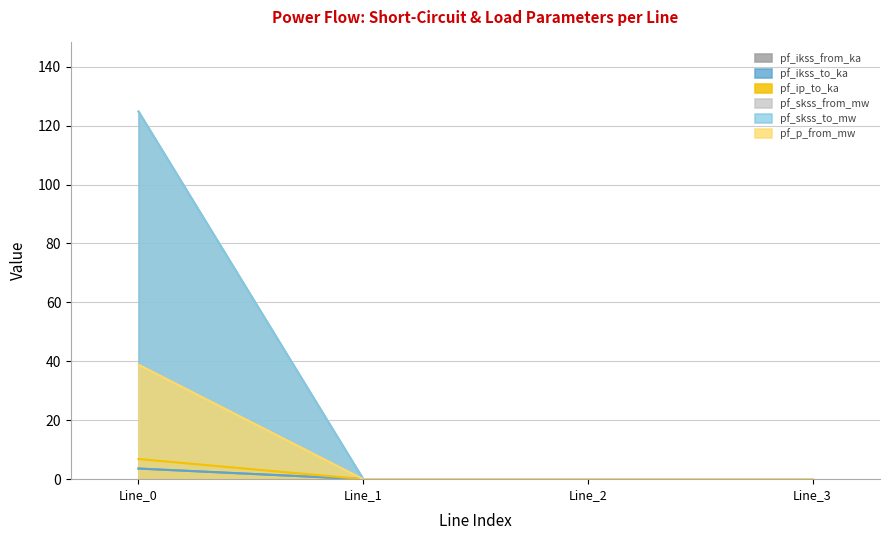

Between Line_0 and Line_3, which series saw the biggest shift?

pf_skss_to_mw